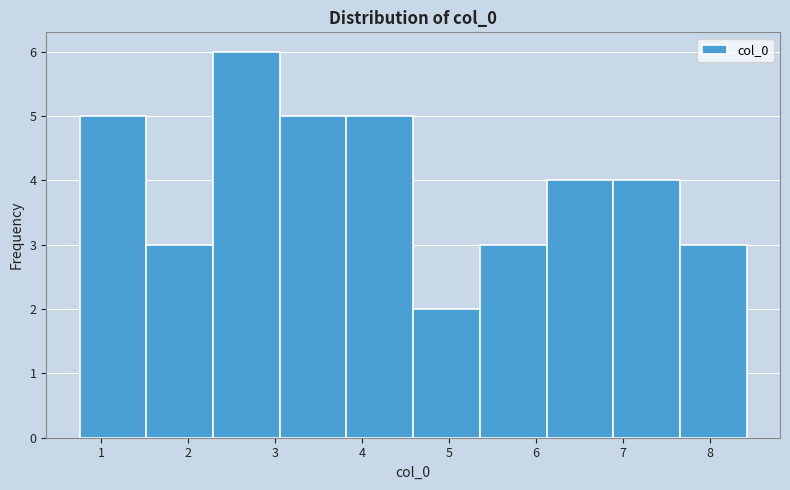

Over which range of the x-axis is the bar tallest?

2.3 to 3.1